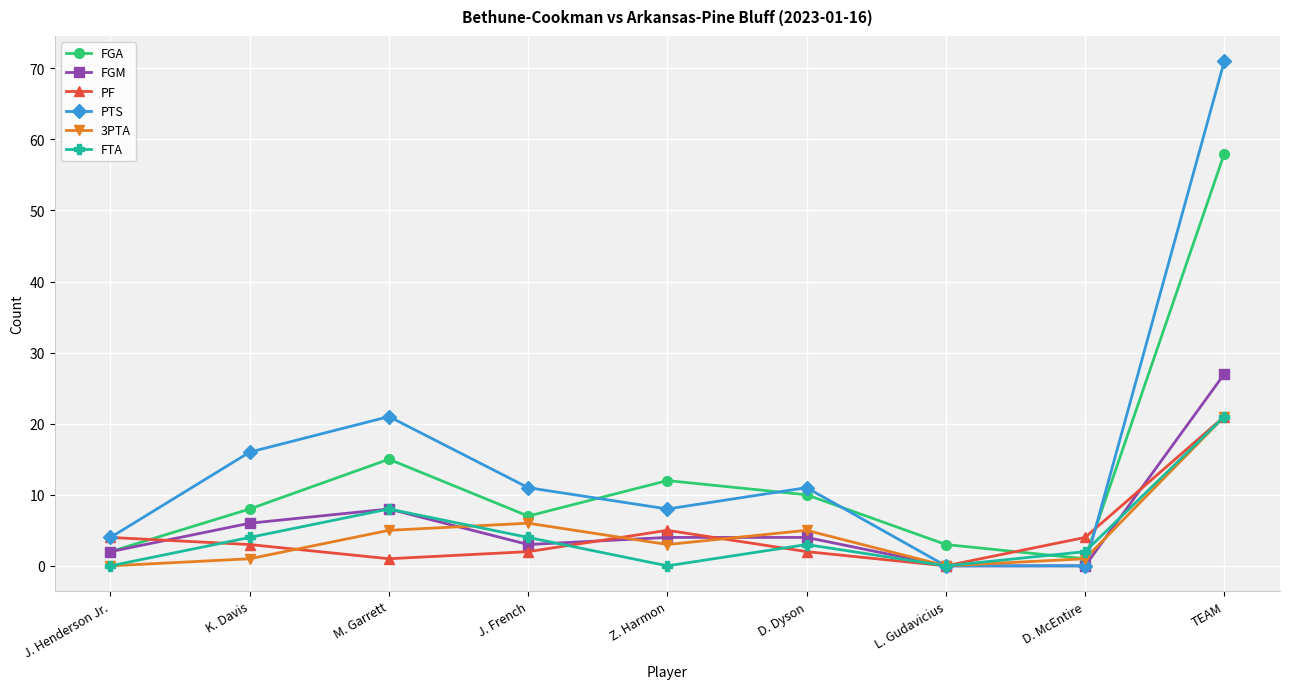

What are all the series names shown in the legend?

FGA, FGM, PF, PTS, 3PTA, FTA